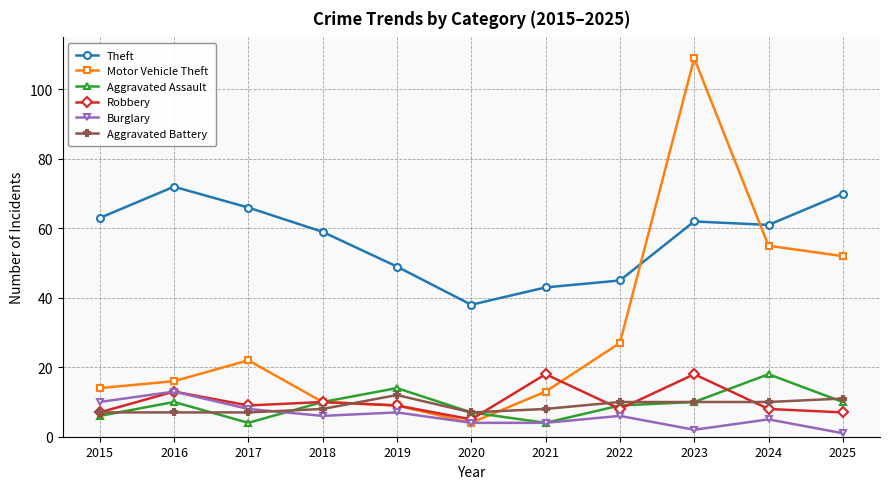

What is the sum of all Aggravated Assault values?

102